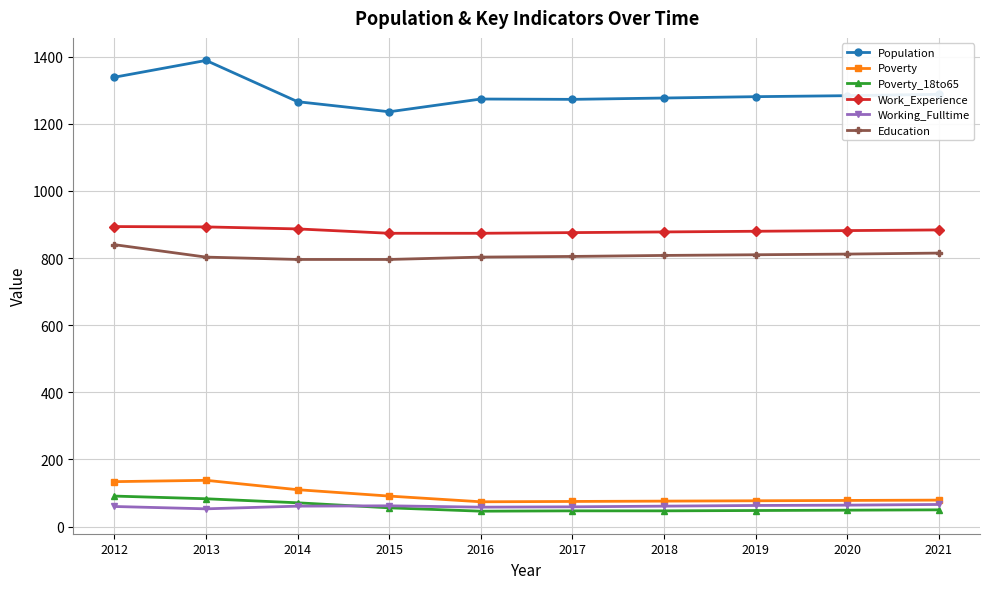

How many lines are shown in the chart?

6